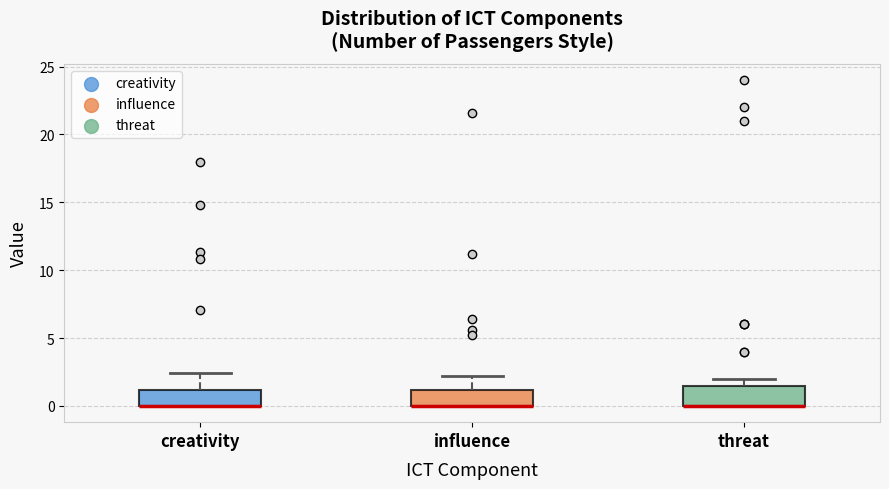

Where is the upper edge of the box for creativity on the y-axis? The values are not printed on the chart, so give them approximately, as read against the axis.

1.0